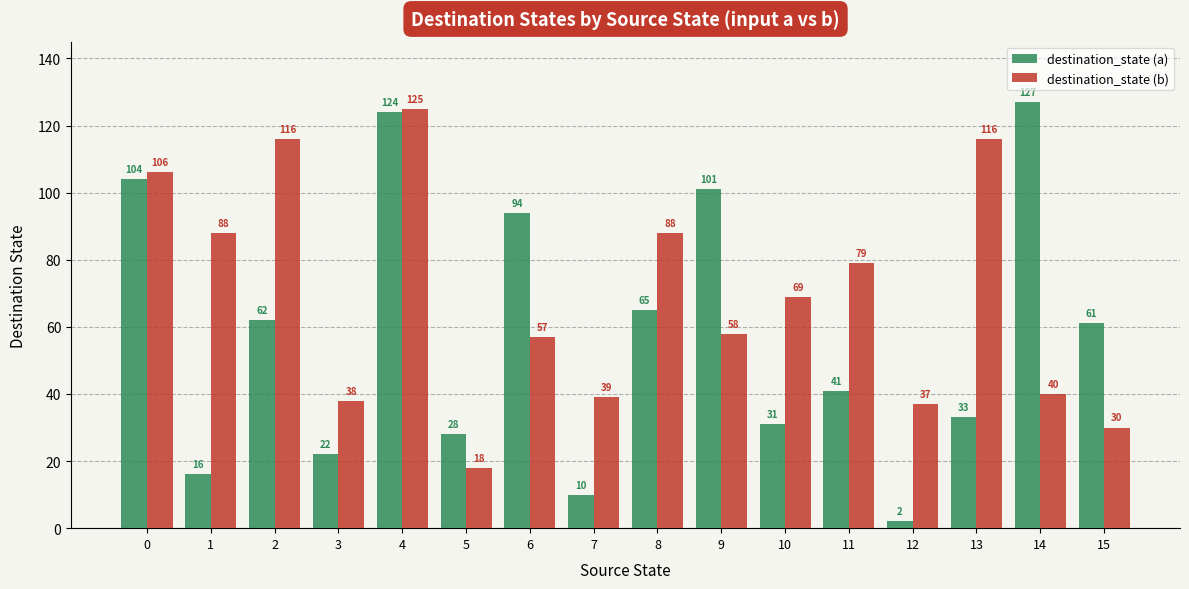

What is the value of the destination_state (b) bar at the 2nd from the left?

88